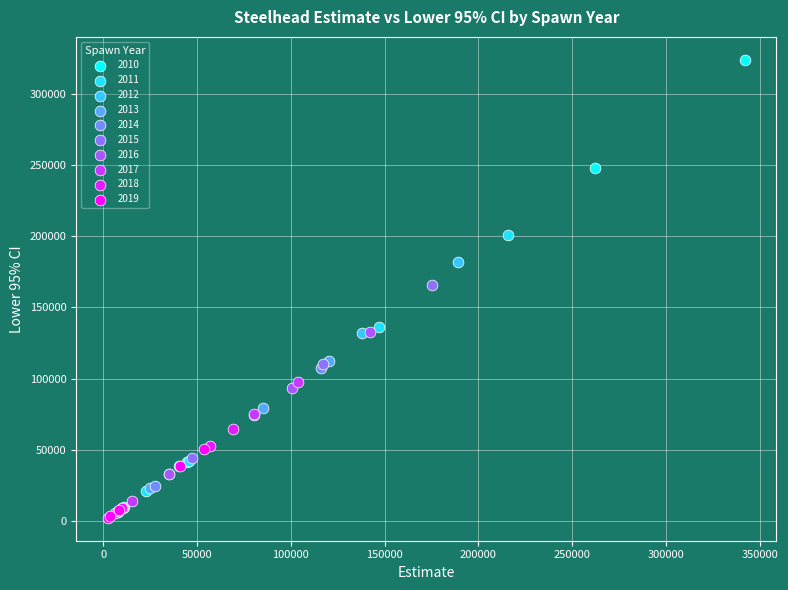

Which series has the largest Y range (max minus min)?

2010